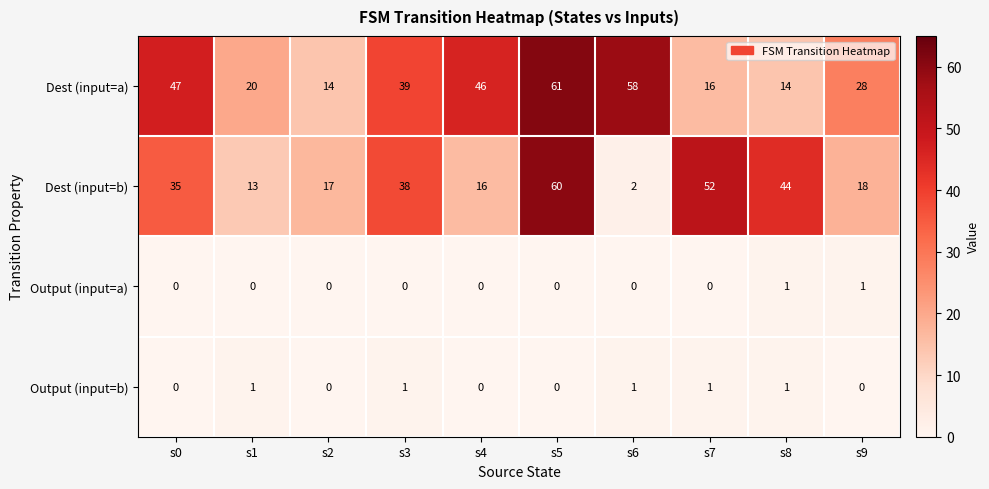

Which series has the widest spread of values?

Dest (input=b)